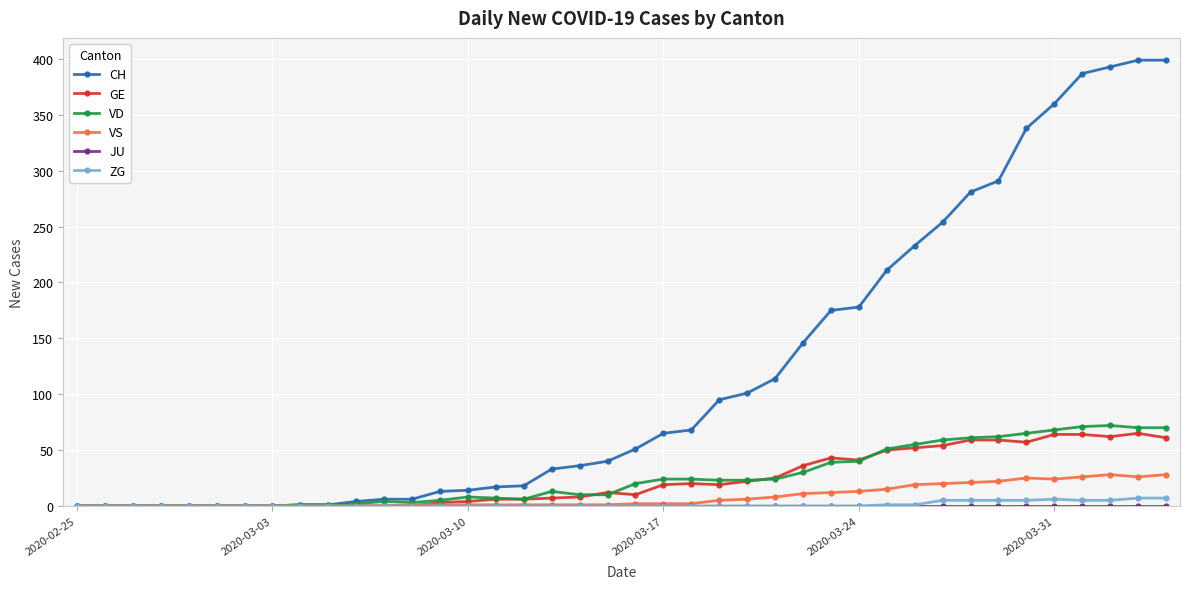

Is this an area chart (filled region under the line)?

No